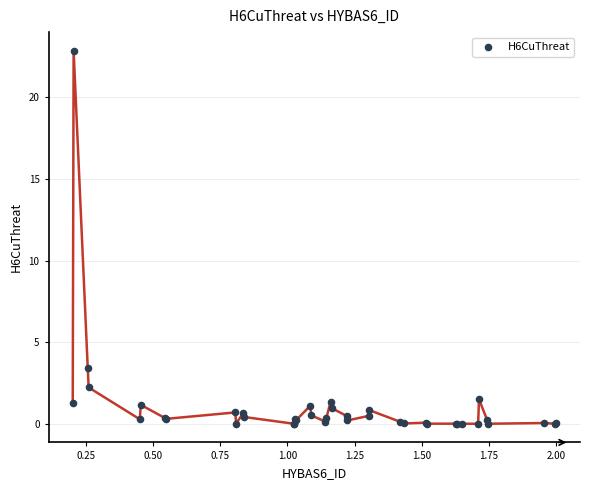

What Y value in the scatter plot is closest to 11?

3.4